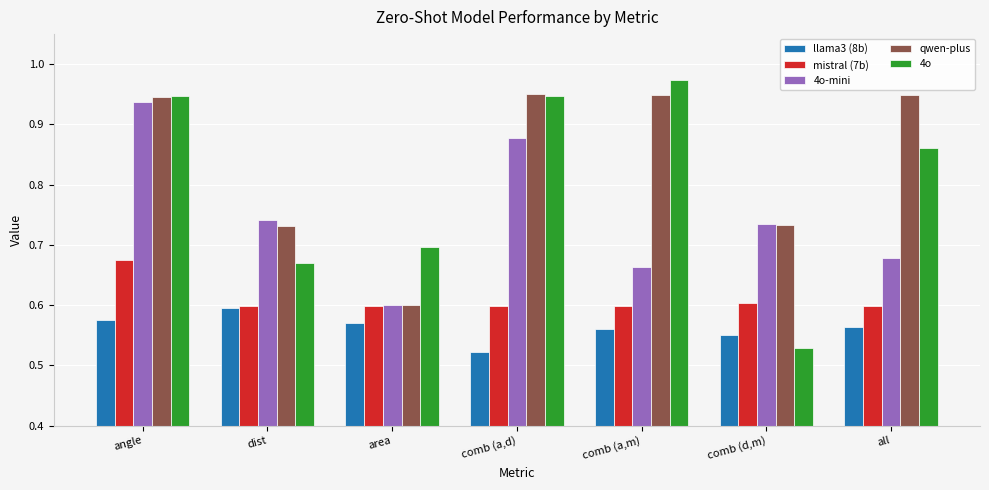

The qwen-plus series shows 1.6 at all. True or false?

False